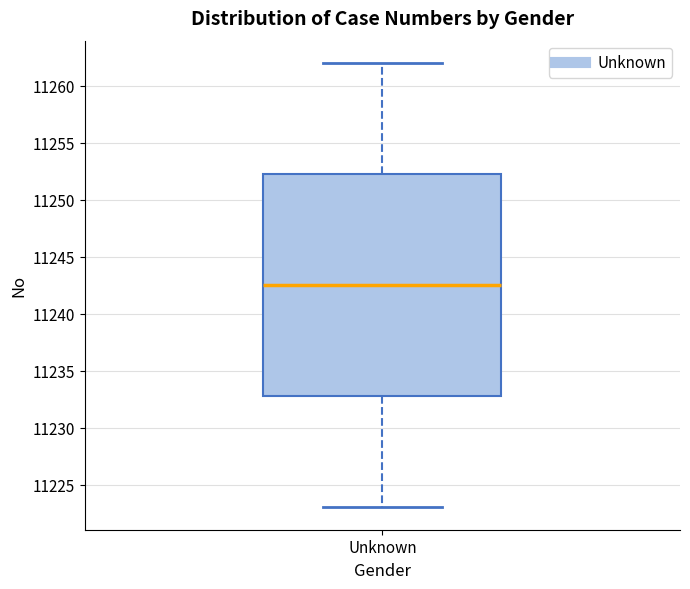

Read this box plot against the y-axis: the position of the median line, the range covered by the box, and the ends of both whiskers. The values are not printed on the chart, so give them approximately, as read against the axis.

median 11242.5, box 11233.0 to 11252.5, whiskers 11223.0 to 11262.0